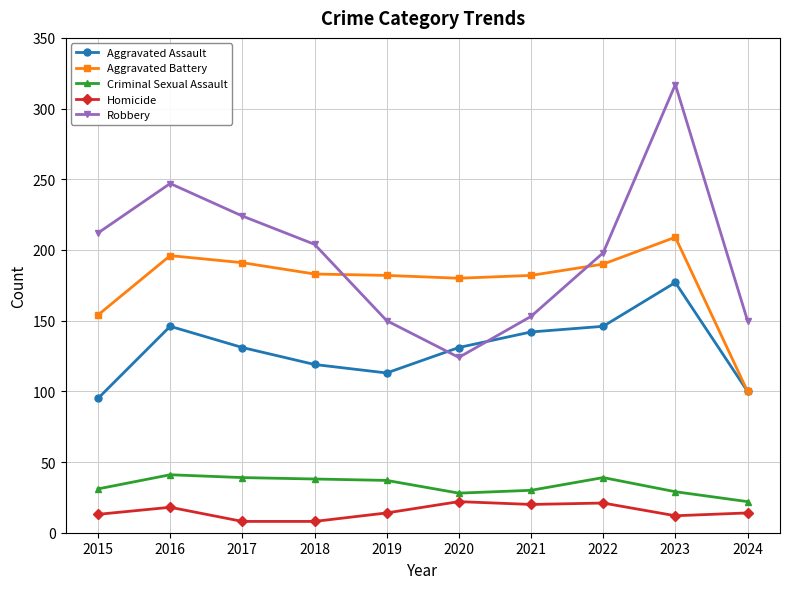

What is the spread (max minus min) of values at 2022?

177